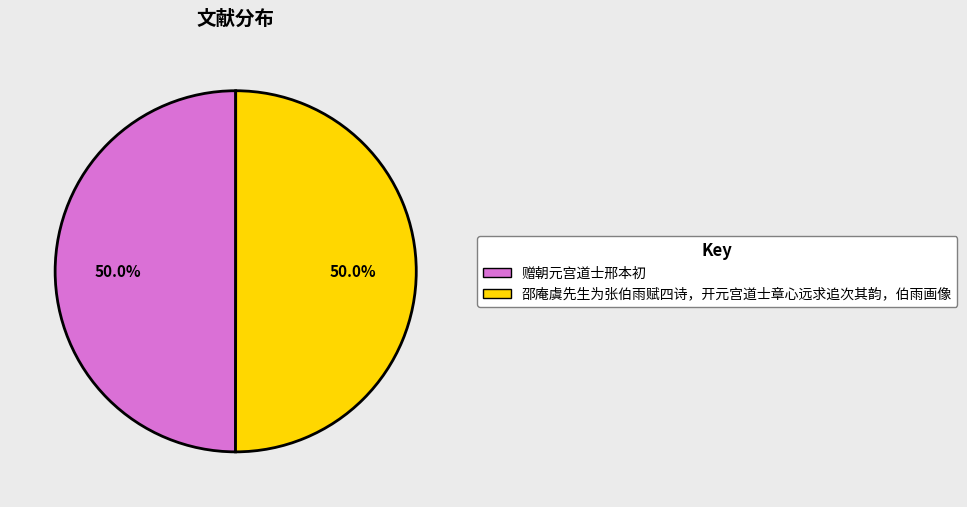

To the nearest percent, what portion does 邵庵虞先生为张伯雨赋四诗，开元宫道士章心远求追次其韵，伯雨画像 represent?

50%